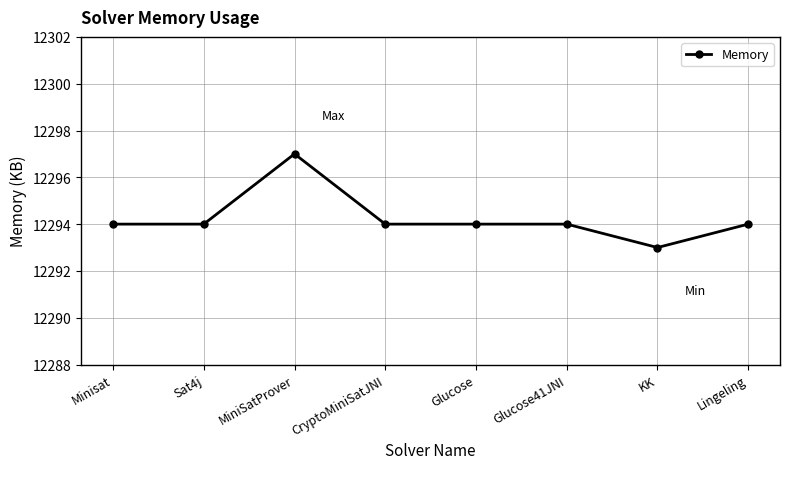

What position from the right is KK?

2